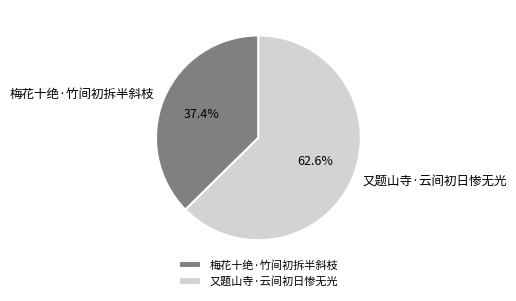

To the nearest percent, what is the combined percentage of 又题山寺·云间初日惨无光 and 梅花十绝·竹间初拆半斜枝?

100%